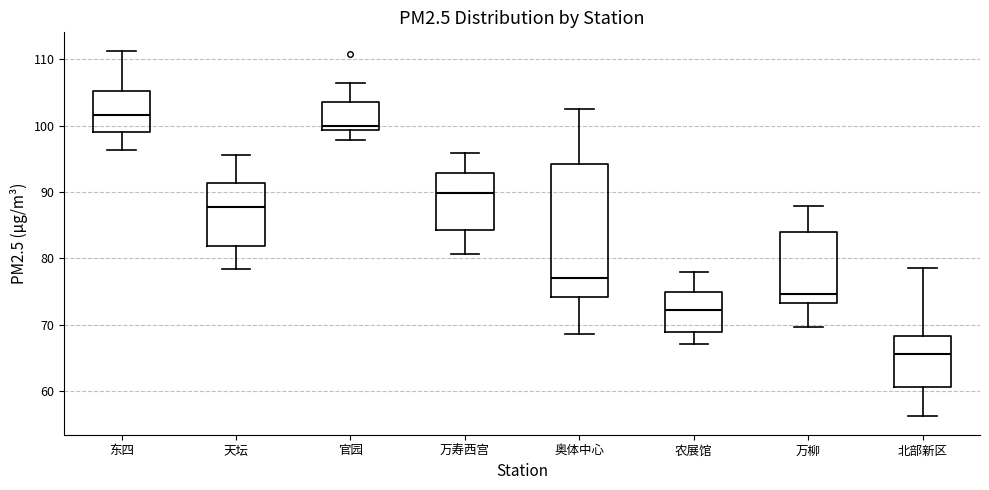

Reading left to right, read every box against the y-axis: the position of its median line, the range the box covers, and the ends of its whiskers. The values are not printed on the chart, so give them approximately, as read against the axis.

东四: median 102, box 99 to 105, whiskers 96 to 111
天坛: median 88, box 82 to 91, whiskers 78 to 96
官园: median 100, box 99 to 104, whiskers 98 to 106
万寿西宫: median 90, box 84 to 93, whiskers 81 to 96
奥体中心: median 77, box 74 to 94, whiskers 69 to 103
农展馆: median 72, box 69 to 75, whiskers 67 to 78
万柳: median 75, box 73 to 84, whiskers 70 to 88
北部新区: median 66, box 61 to 68, whiskers 56 to 79